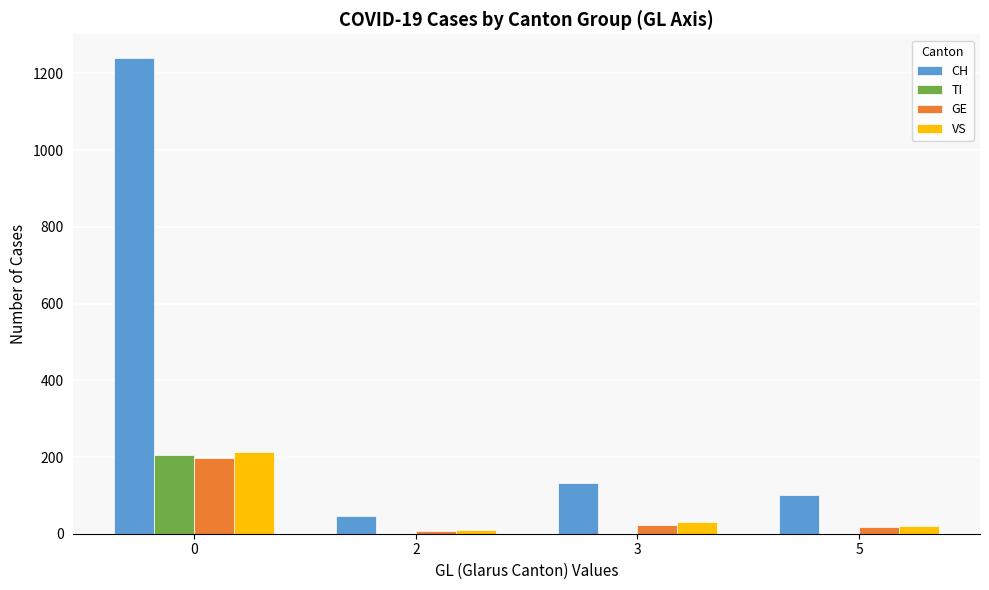

Which series has the largest total across all categories?

CH